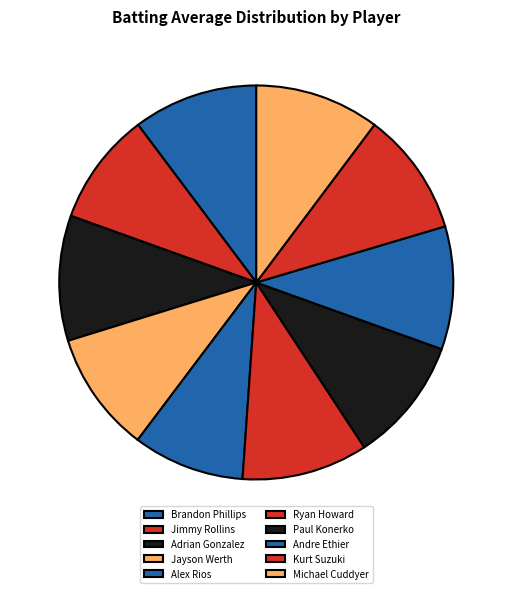

Count the number of slices in the pie.

10